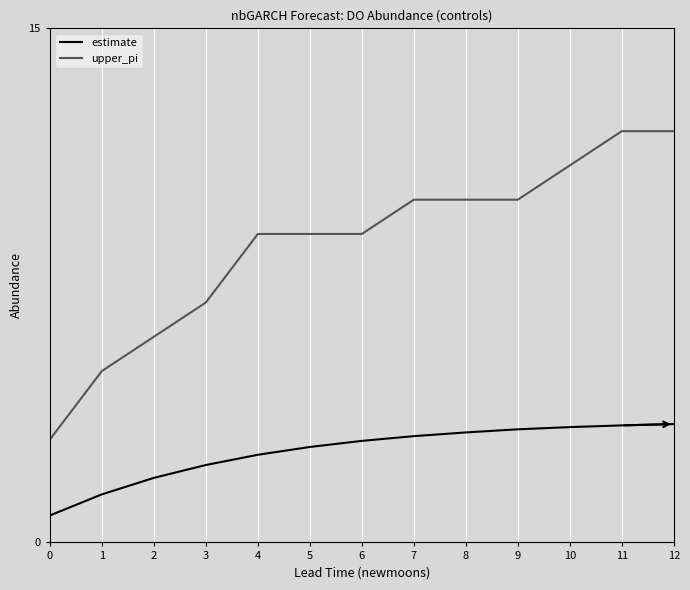

At how many categories does at least one series exceed 2?

13